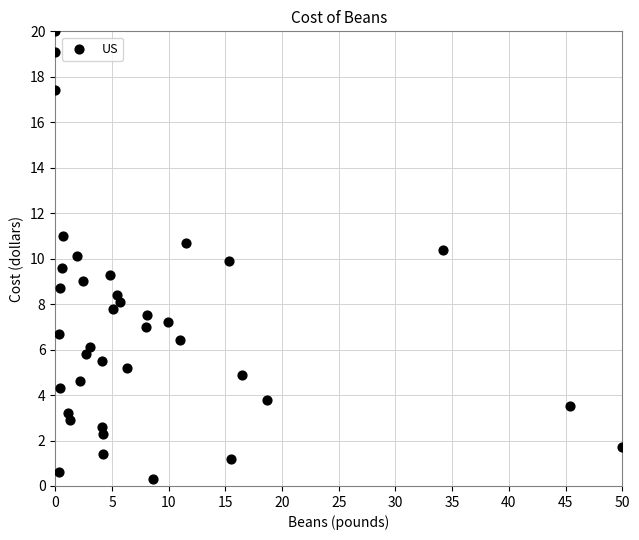

What is the range of X values (max minus min)?

50.0